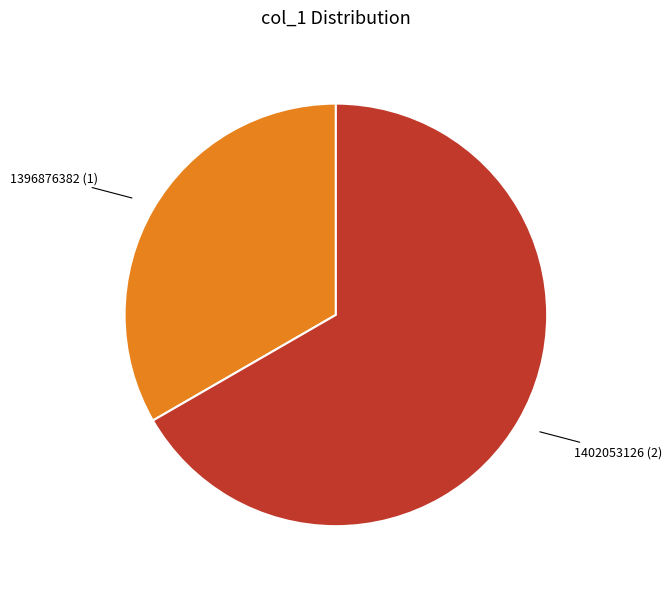

What is the majority slice?

1402053126 (2)